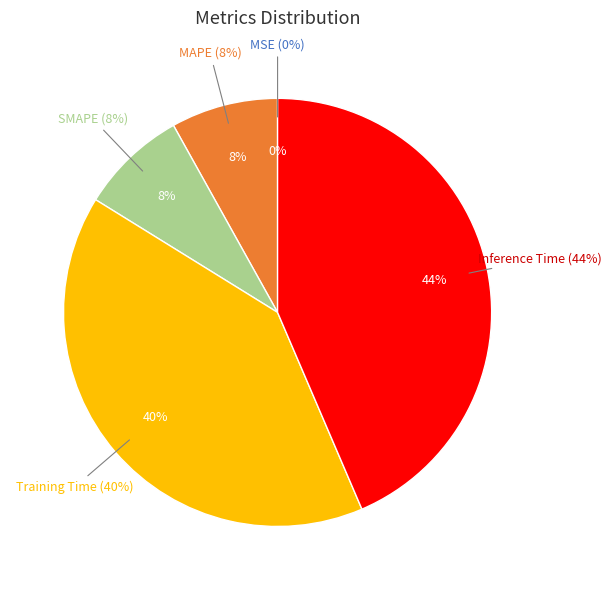

How many segments does this pie chart have?

5